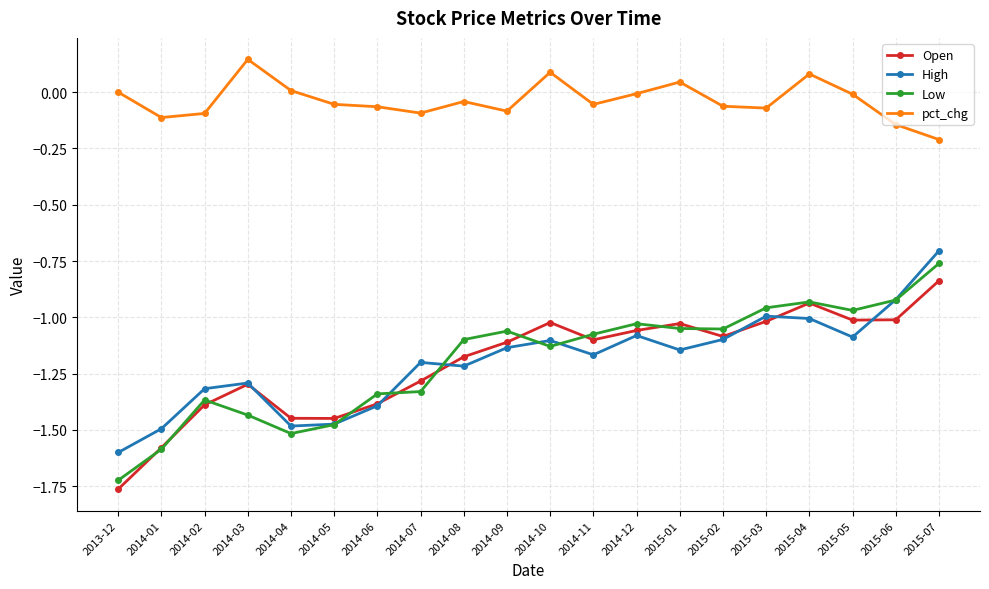

True or false: Open and High intersect in this chart.

True